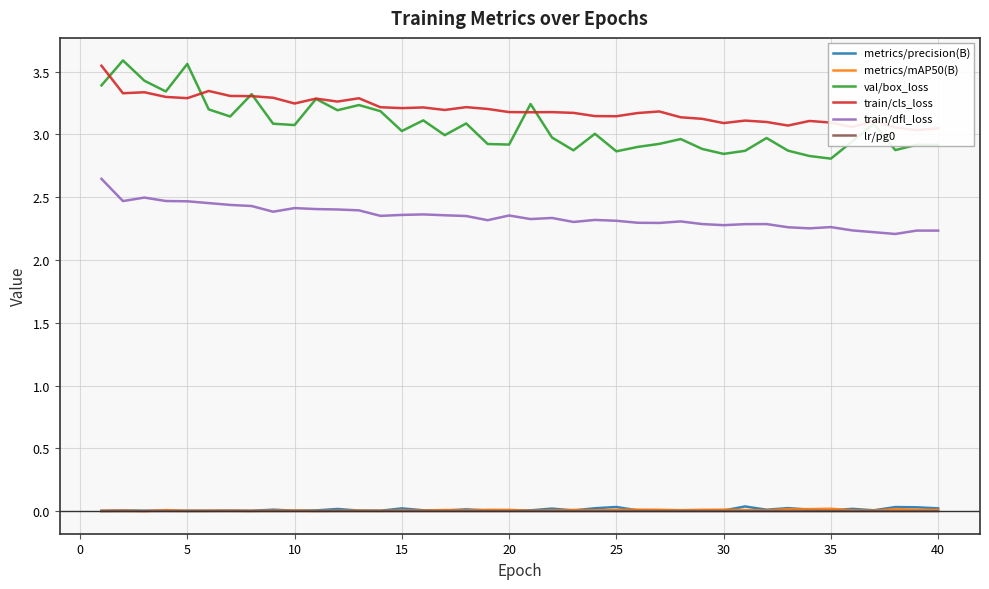

True or false: lr/pg0 and val/box_loss intersect in this chart.

False